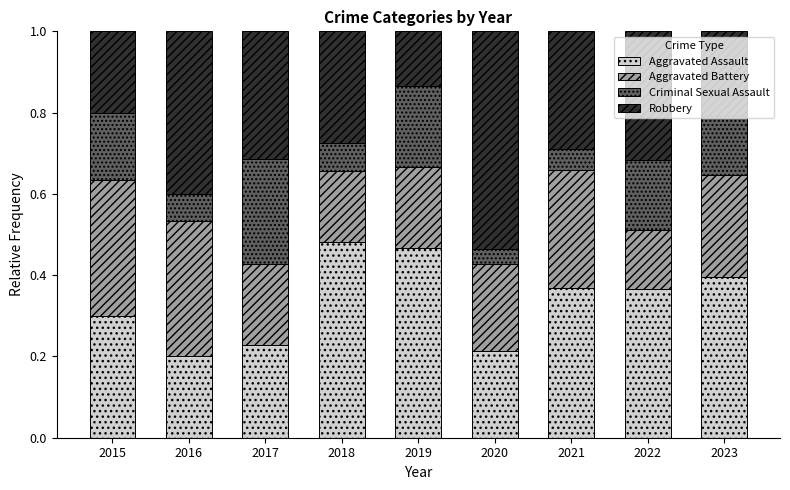

What is the total value across all series at 2019?

1.0